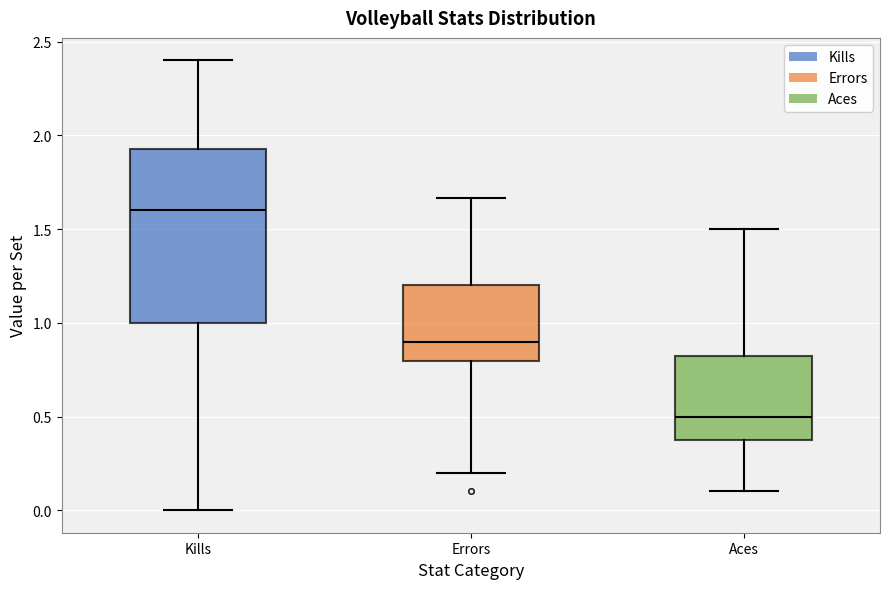

Where does the lower whisker of the box for Errors end on the y-axis? The values are not printed on the chart, so give them approximately, as read against the axis.

0.20